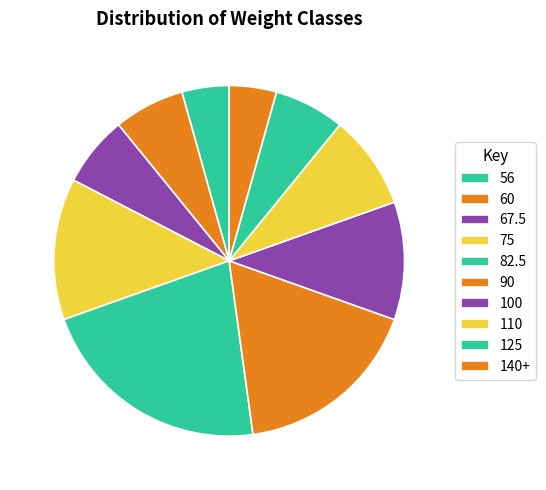

Count the number of slices in the pie.

10